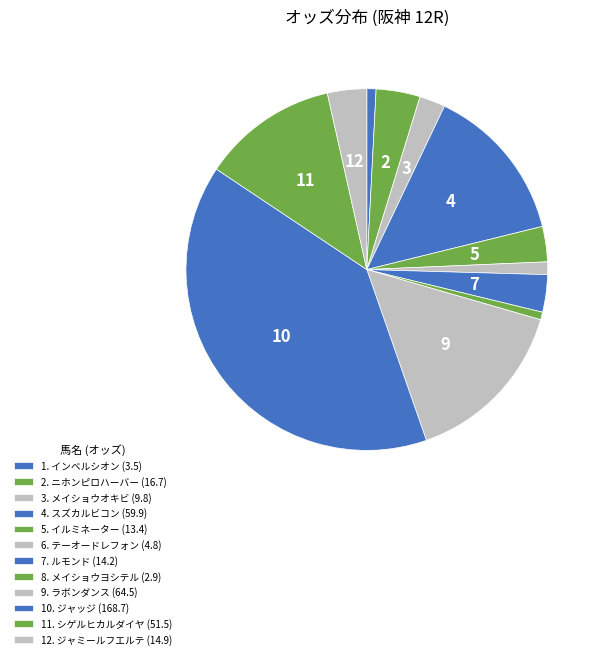

Which slice is the largest?

ジャッジ